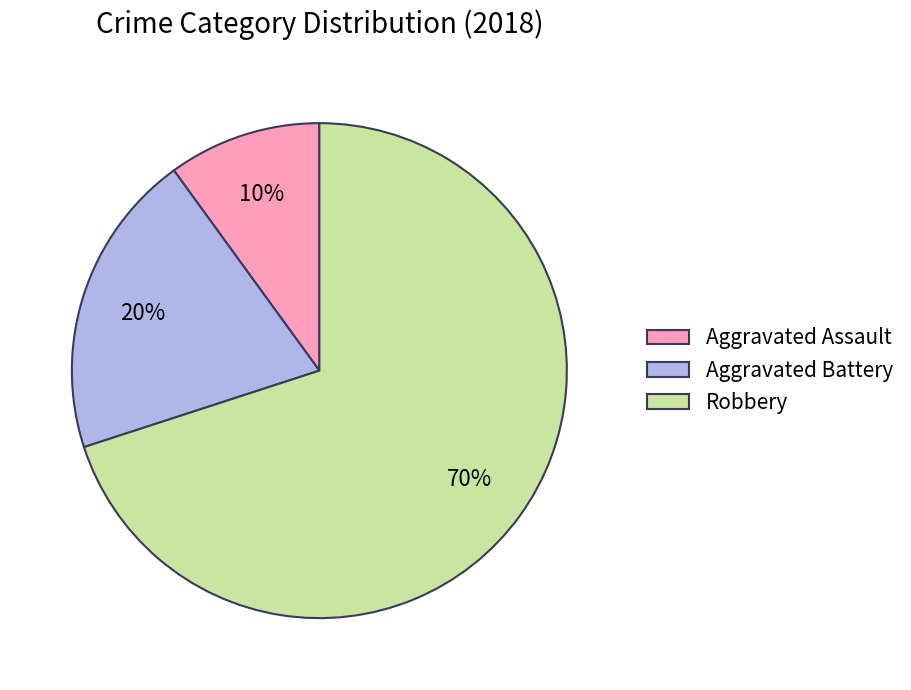

Does Aggravated Battery represent more than half of the total?

No